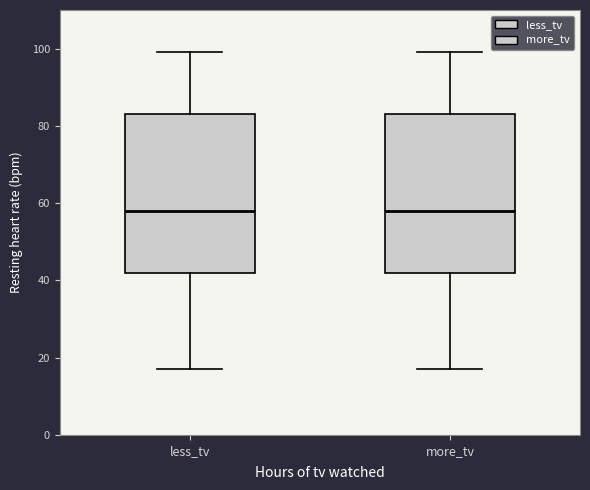

Reading left to right, read every box against the y-axis: the position of its median line, the range the box covers, and the ends of its whiskers. The values are not printed on the chart, so give them approximately, as read against the axis.

less_tv: median 58, box 42 to 84, whiskers 18 to 100
more_tv: median 58, box 42 to 84, whiskers 18 to 100